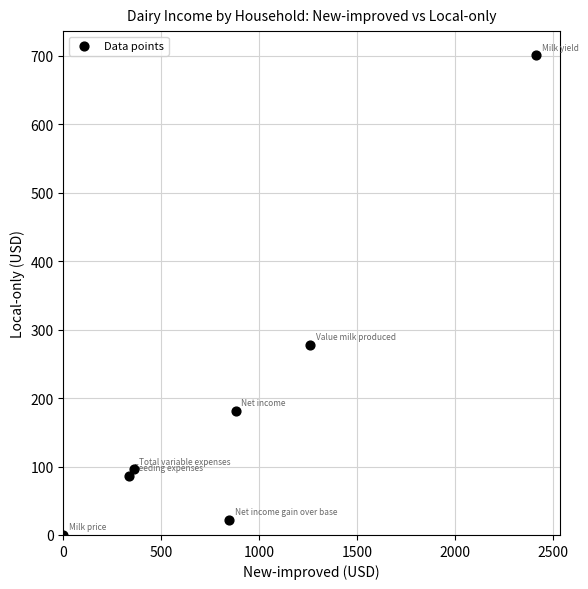

What Y value in the scatter plot is closest to 350?

277.8